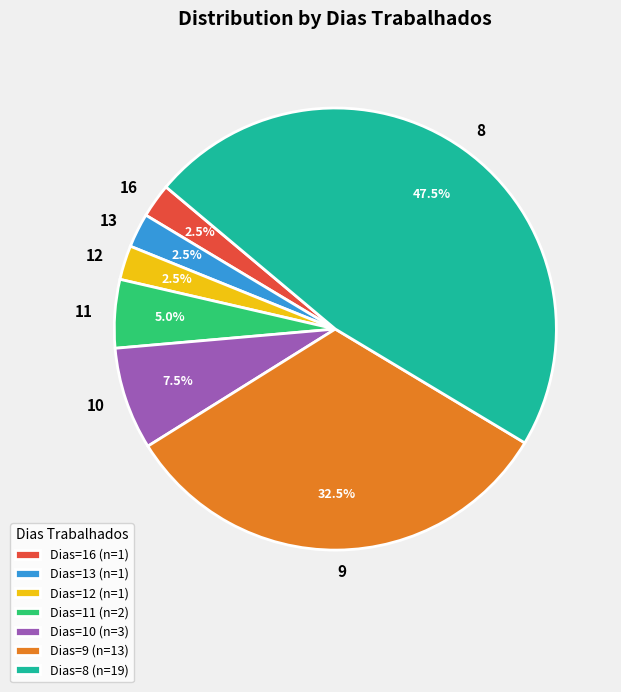

To the nearest percent, what is the difference between the largest and smallest slice percentages?

45%